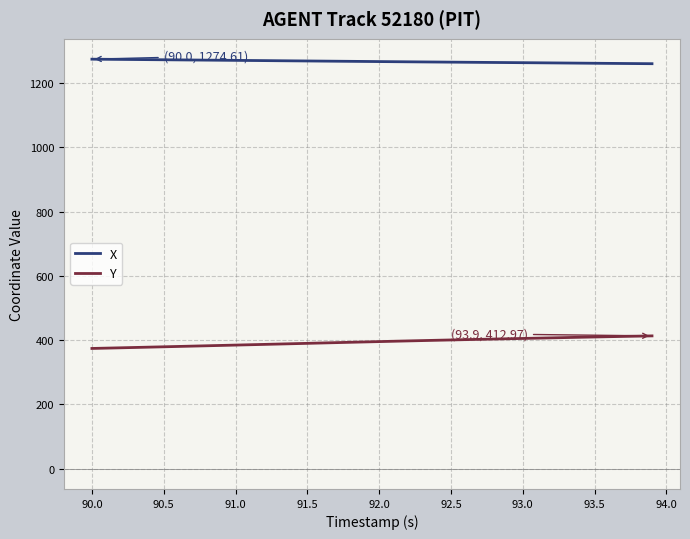

True or false: Y and X intersect in this chart.

False